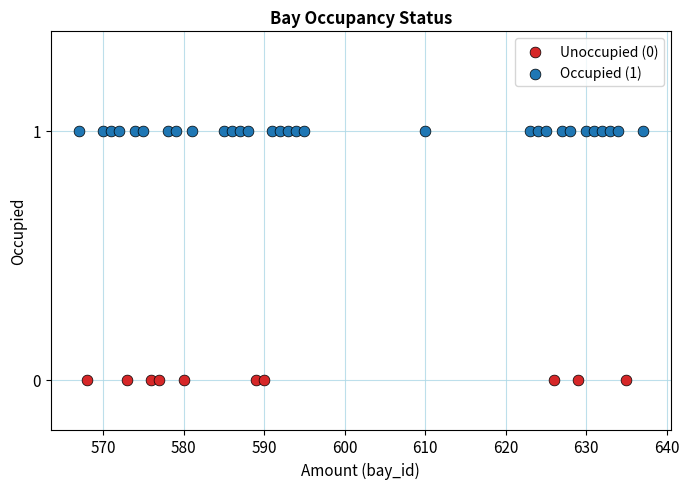

Which series reaches the maximum Y coordinate?

Occupied (1)